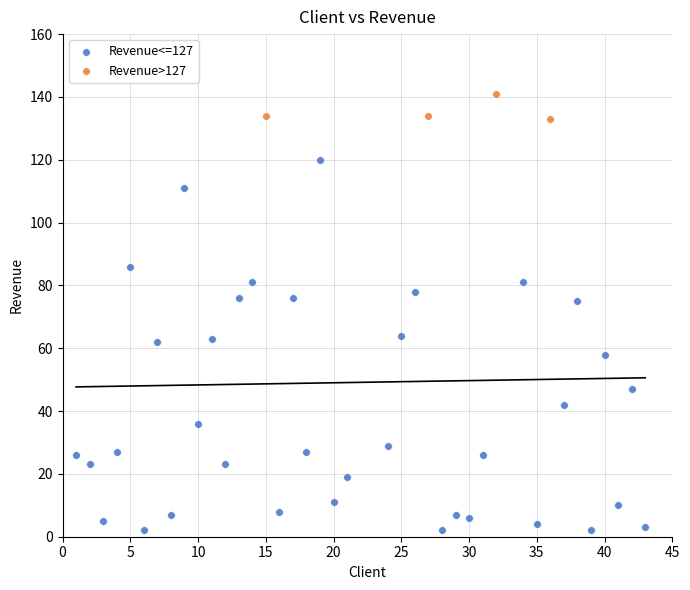

Which series has the widest spread of Y values?

Revenue<=127